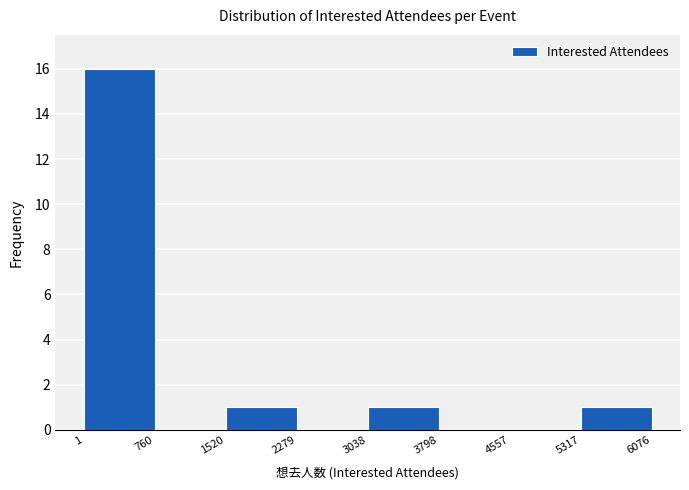

Reading left to right, transcribe this chart: for each bar, give the range it covers on the x-axis and its height. The values are not printed on the chart, so give them approximately, as read against the axis.

1 to 760: 16
760 to 1520: 0
1520 to 2279: 1
2279 to 3038: 0
3038 to 3798: 1
3798 to 4557: 0
4557 to 5317: 0
5317 to 6076: 1